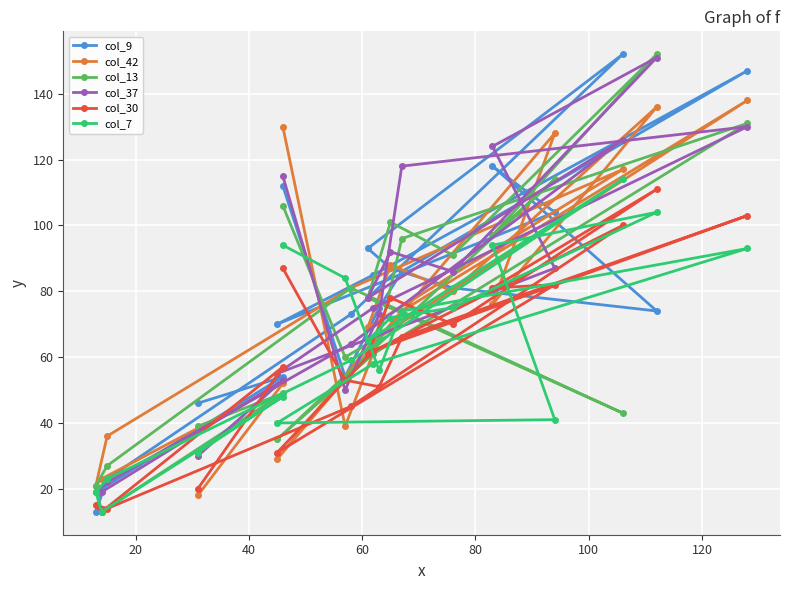

How many data points in col_37 are less than 78?

10